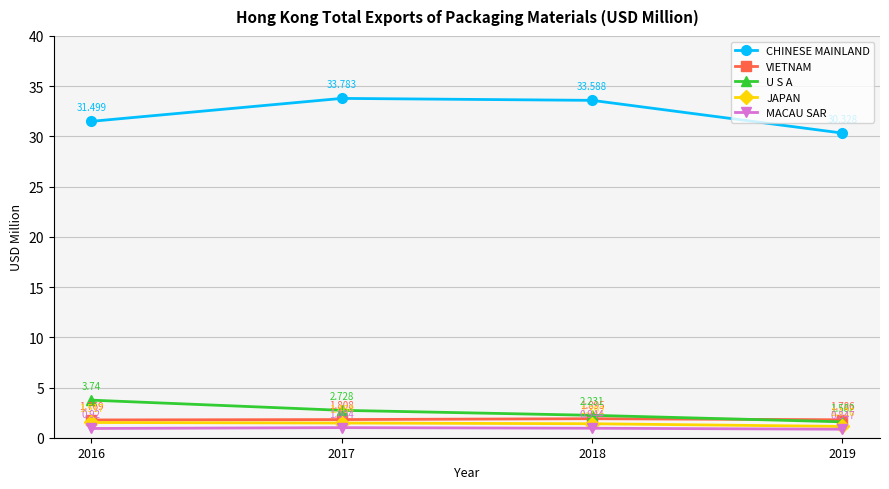

How many times do VIETNAM and U S A cross each other?

1